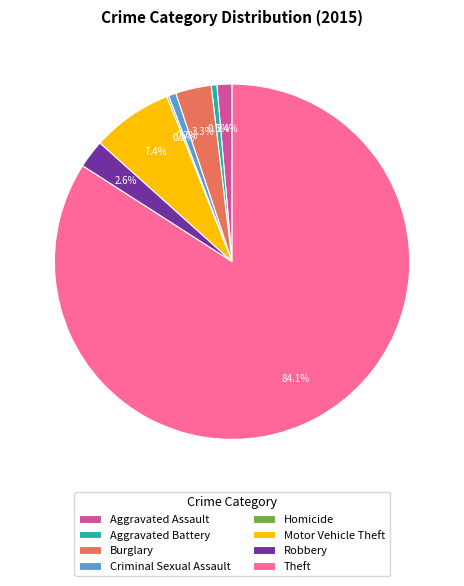

Is the sum of Theft and Robbery greater than half?

Yes